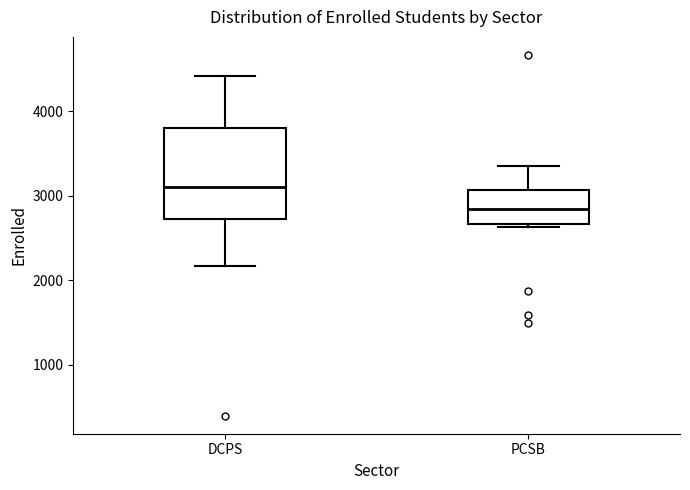

Comparing the boxes themselves (not the whiskers), which one is the tallest?

DCPS